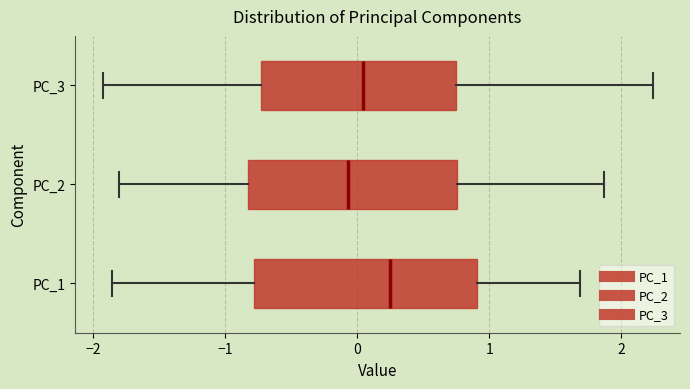

Reading bottom to top, transcribe this box plot: for each box, give where its median line is, the range the box spans, and where its two whiskers end, as read against the x-axis. The values are not printed on the chart, so give them approximately, as read against the axis.

PC_1: median 0.2, box -0.8 to 0.9, whiskers -1.9 to 1.7
PC_2: median -0.1, box -0.8 to 0.8, whiskers -1.8 to 1.9
PC_3: median 0.0, box -0.7 to 0.7, whiskers -1.9 to 2.2